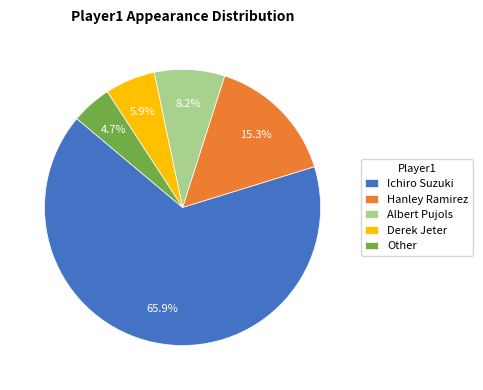

To the nearest percent, what is the combined percentage of Derek Jeter and Ichiro Suzuki?

72%